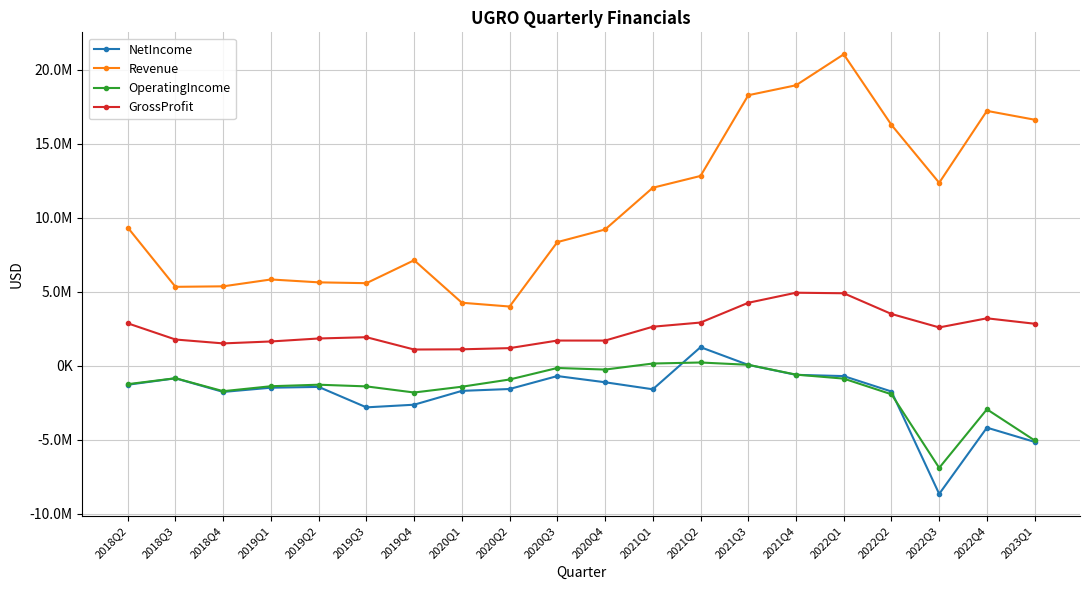

Is this an area chart (filled region under the line)?

No